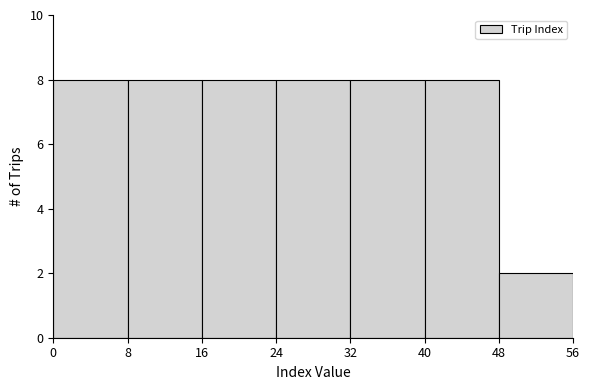

What is the height of the bar covering 40 to 48 on the x-axis? The values are not printed on the chart, so give them approximately, as read against the axis.

8